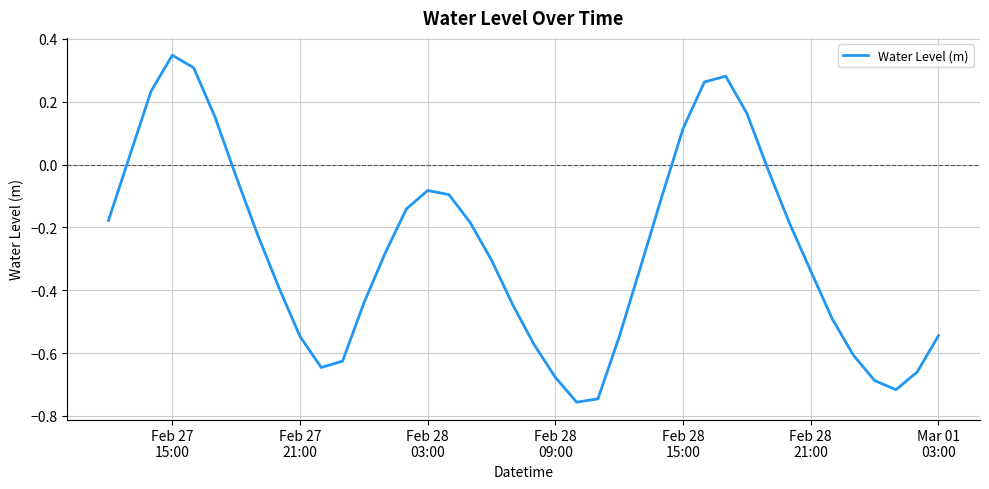

Where is the first local maximum?

Feb 27
15:00